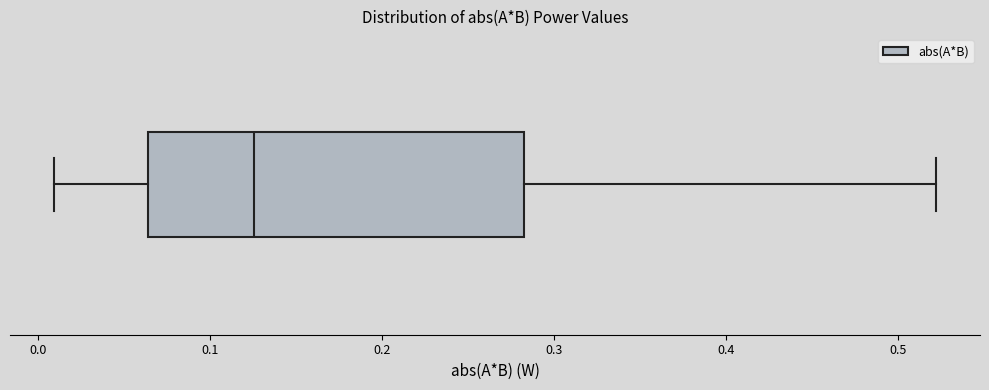

Read this box plot against the x-axis: the position of the median line, the range covered by the box, and the ends of both whiskers. The values are not printed on the chart, so give them approximately, as read against the axis.

median 0.13, box 0.06 to 0.28, whiskers 0.01 to 0.52